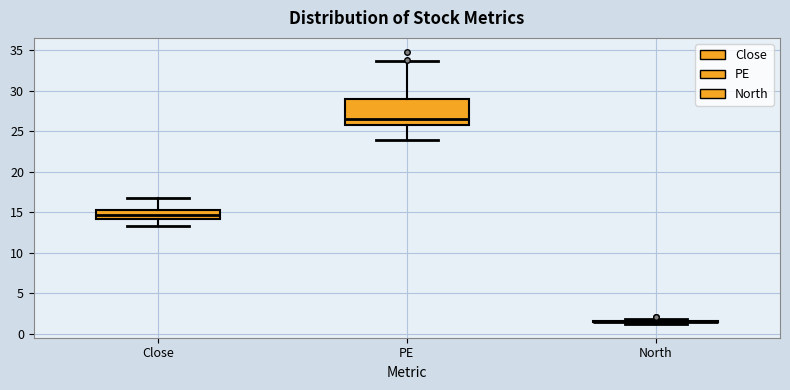

Reading left to right, read every box against the y-axis: the position of its median line, the range the box covers, and the ends of its whiskers. The values are not printed on the chart, so give them approximately, as read against the axis.

Close: median 14.5, box 14.0 to 15.5, whiskers 13.5 to 17.0
PE: median 26.5, box 26.0 to 29.0, whiskers 24.0 to 33.5
North: box collapsed to a line at 1.5, whiskers 1.0 to 2.0